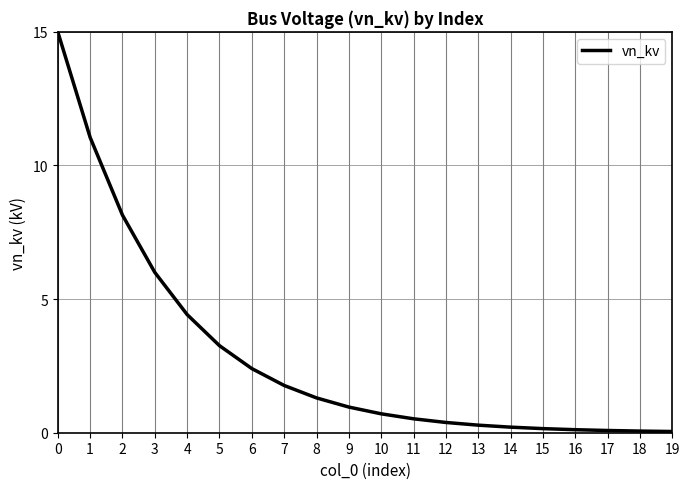

What is the average value?

2.8